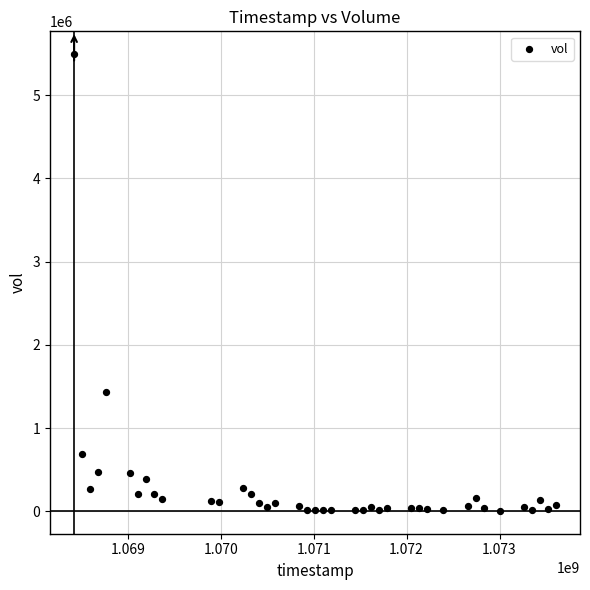

What is the range of Y values (max minus min)?

5487521